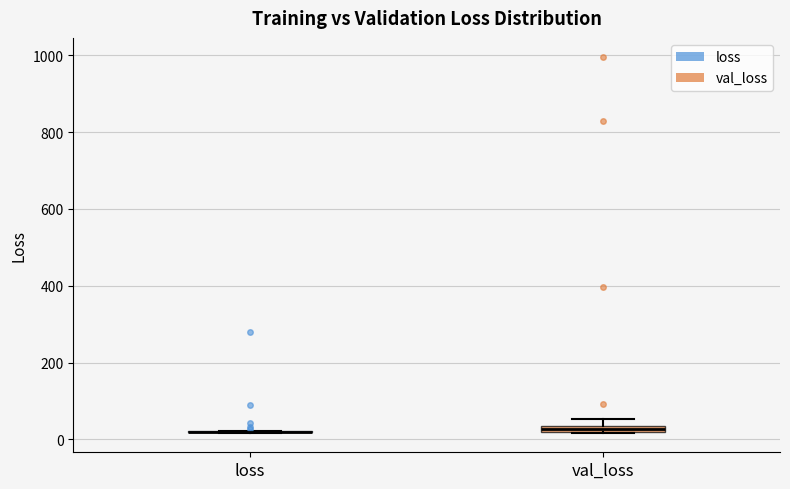

Where is the upper edge of the box for val_loss on the y-axis? The values are not printed on the chart, so give them approximately, as read against the axis.

40